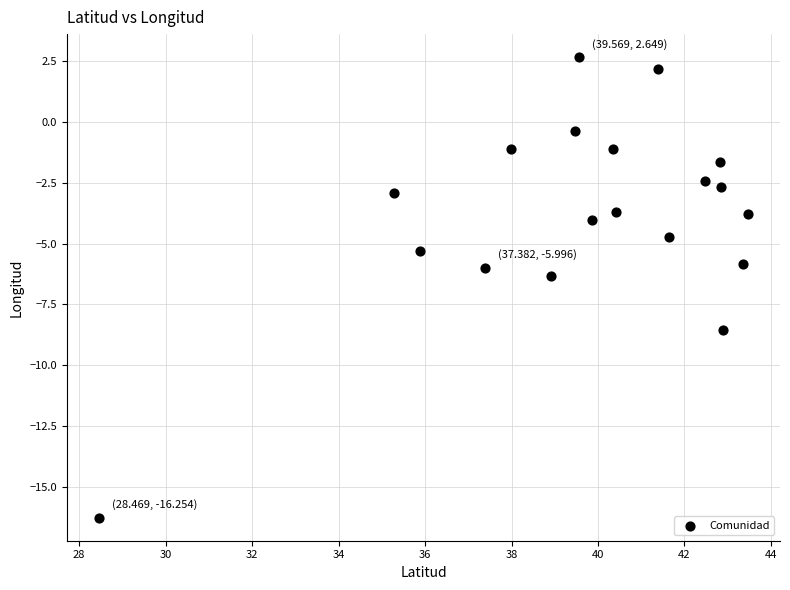

What is the range of Y values (max minus min)?

18.9